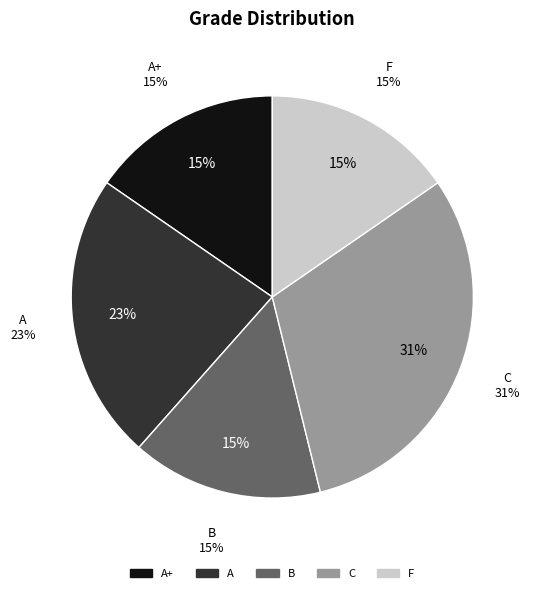

Is the sum of F and B greater than half?

No